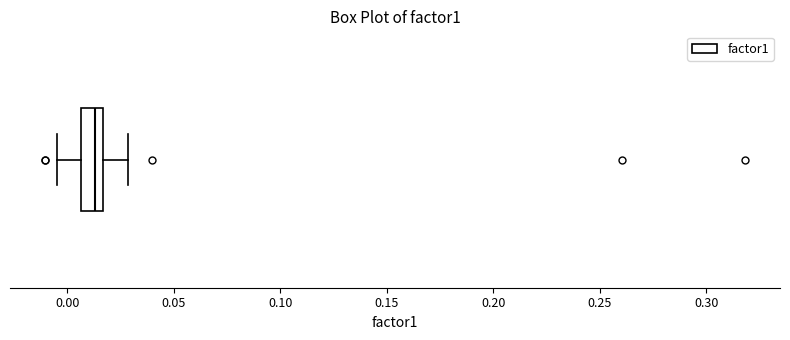

Transcribe this box plot: give where the median line is, the range the box spans, and where the two whiskers end, as read against the x-axis. The values are not printed on the chart, so give them approximately, as read against the axis.

median 0.015 (just left of the box's right edge), box 0.005 to 0.015, whiskers -0.005 to 0.030